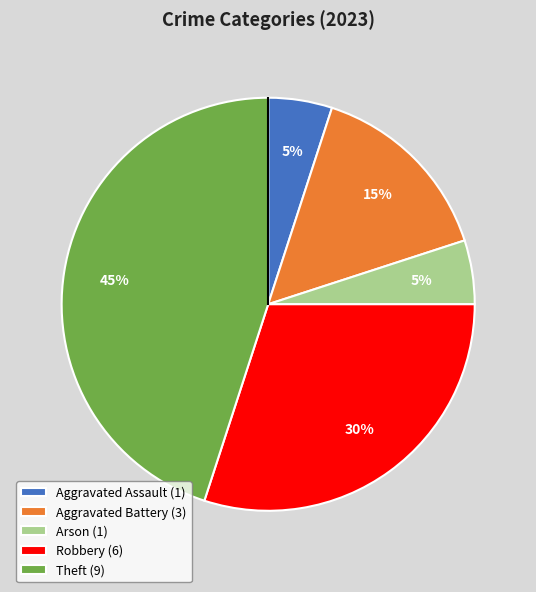

What percentage is the Aggravated Assault (1) slice, to the nearest percent?

5%